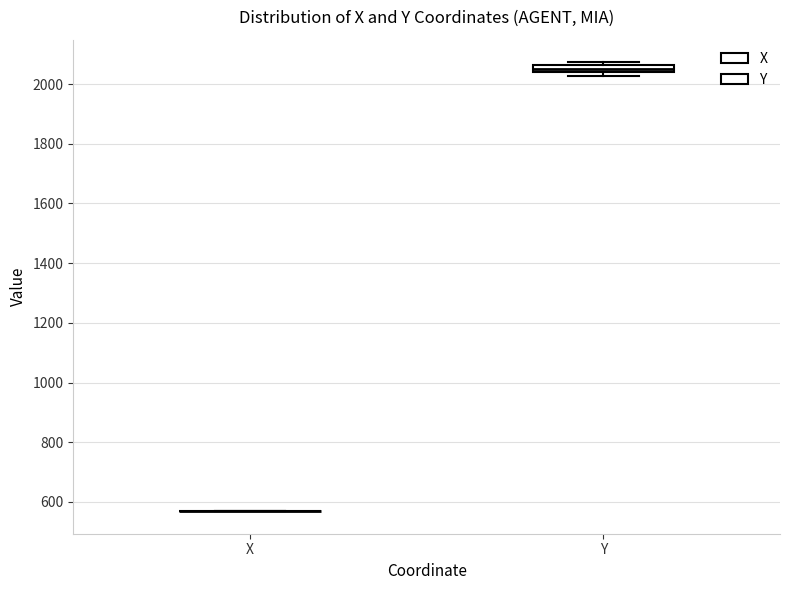

Comparing the boxes themselves (not the whiskers), which one is the tallest?

Y